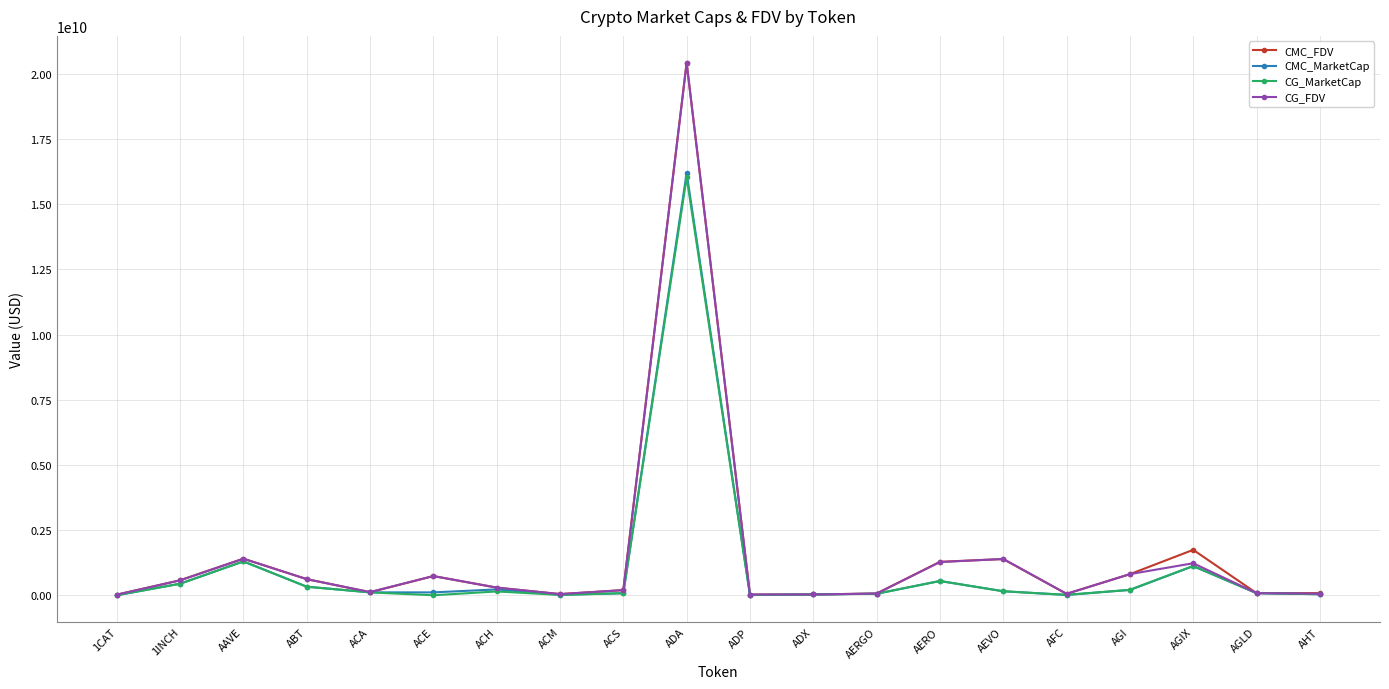

At which label does CMC_FDV reach its peak?

ADA